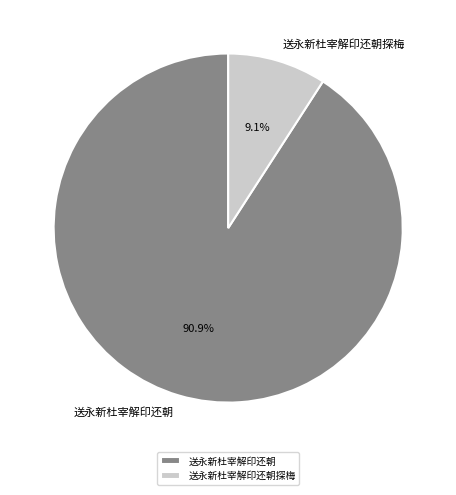

Which slice is the smallest?

送永新杜宰解印还朝探梅